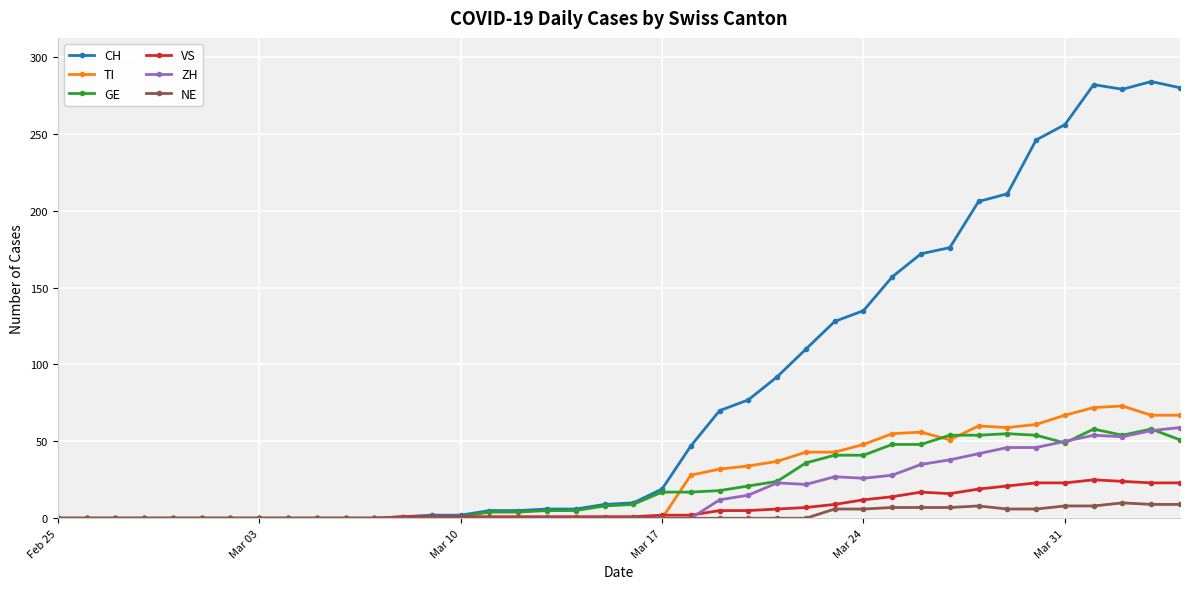

Which series has the widest spread of values?

CH